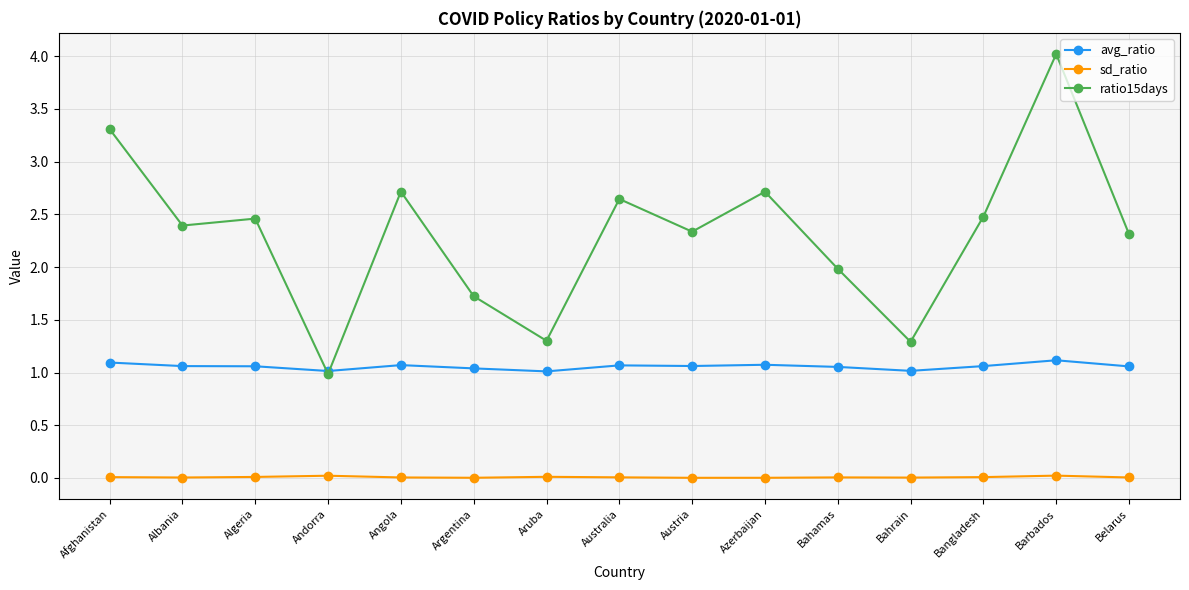

What is the label of the 6th point from the right?

Azerbaijan